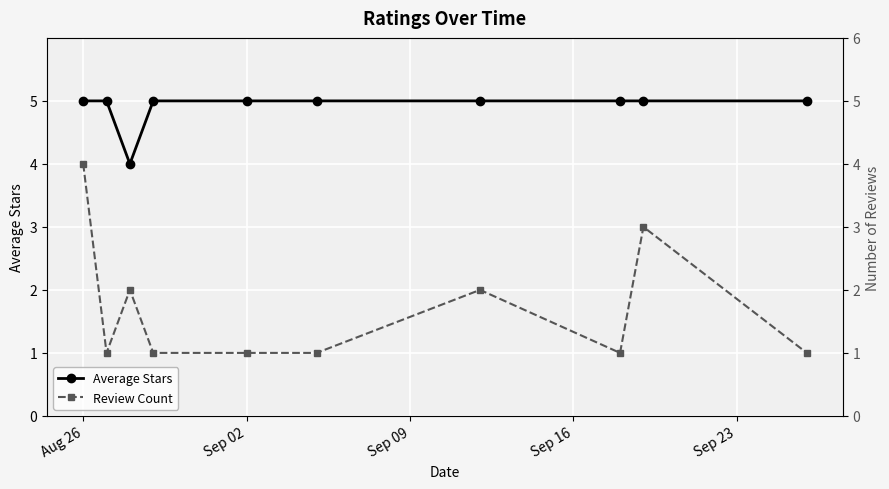

What is the highest value of the Average Stars series?

5